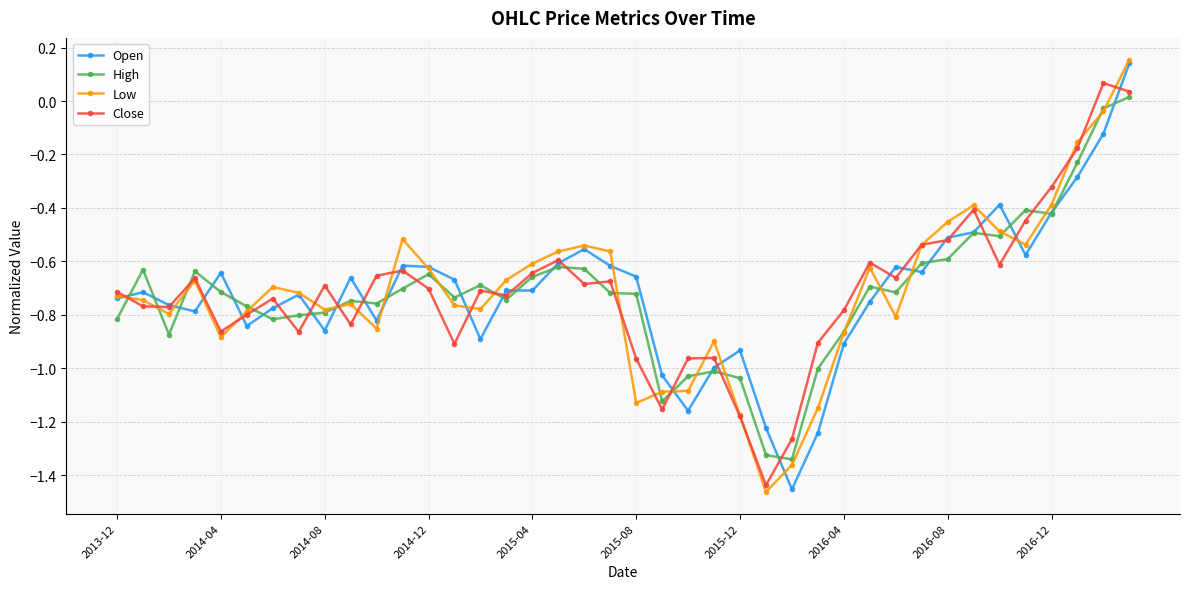

List the series in order of their overall mean, highest first.

Close, Low, Open, High